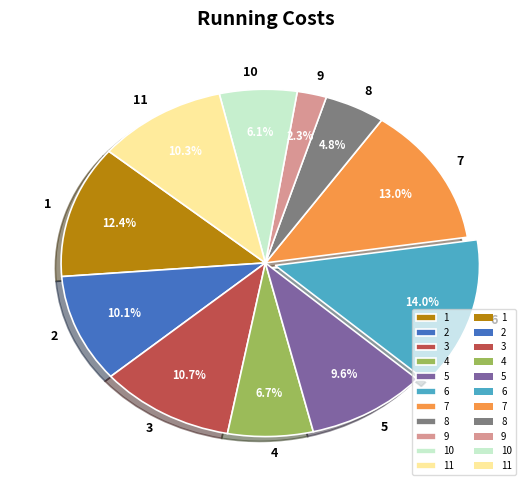

Between 5 and 8, which is larger?

5